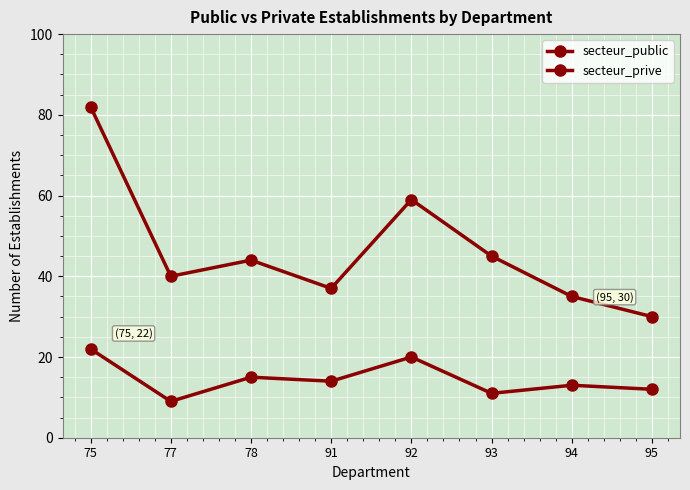

Between 94 and 95, which series saw the biggest shift?

secteur_prive